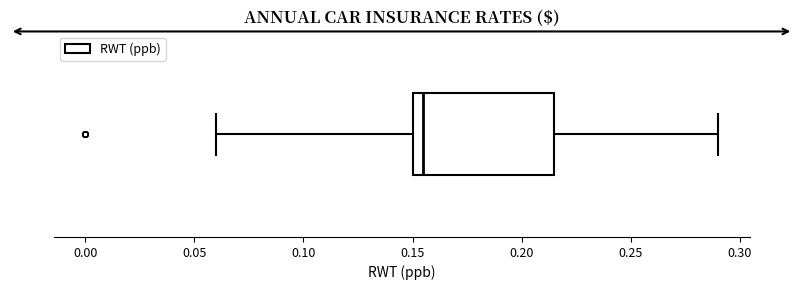

Read this box plot against the x-axis: the position of the median line, the range covered by the box, and the ends of both whiskers. The values are not printed on the chart, so give them approximately, as read against the axis.

median 0.155, box 0.150 to 0.215, whiskers 0.060 to 0.290